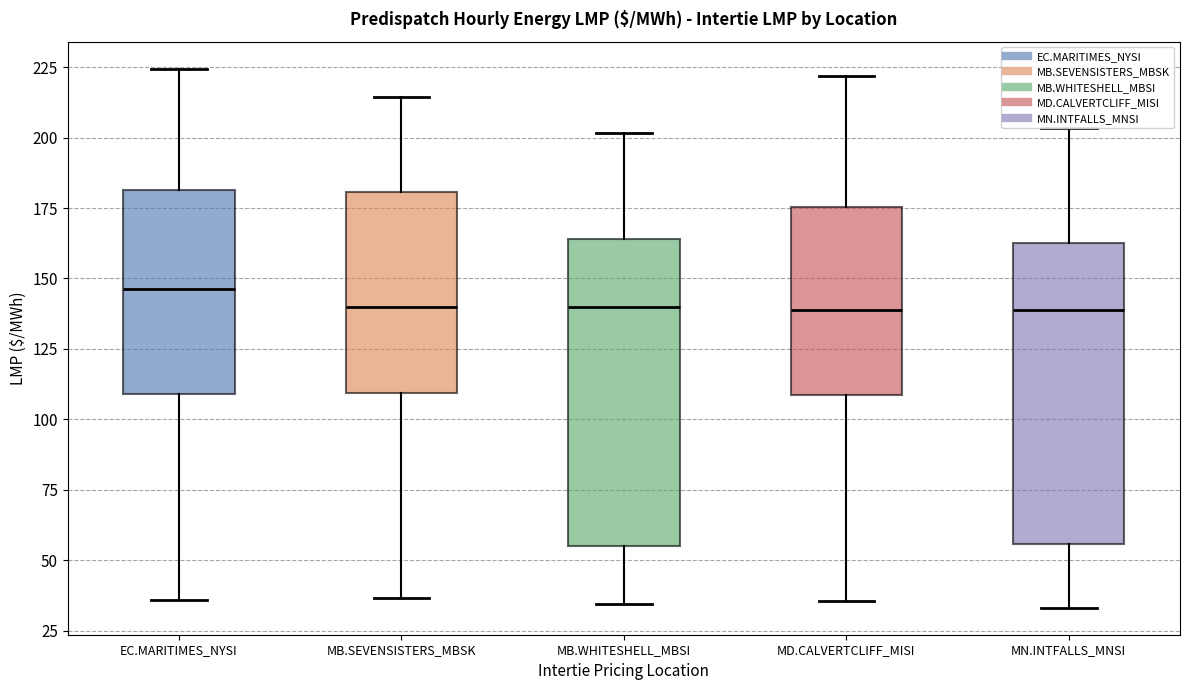

Reading left to right, transcribe this box plot: for each box, give where its median line is, the range the box spans, and where its two whiskers end, as read against the y-axis. The values are not printed on the chart, so give them approximately, as read against the axis.

EC.MARITIMES_NYSI: median 145, box 110 to 180, whiskers 35 to 225
MB.SEVENSISTERS_MBSK: median 140, box 110 to 180, whiskers 35 to 215
MB.WHITESHELL_MBSI: median 140, box 55 to 165, whiskers 35 to 200
MD.CALVERTCLIFF_MISI: median 140, box 110 to 175, whiskers 35 to 220
MN.INTFALLS_MNSI: median 140, box 55 to 160, whiskers 35 to 205